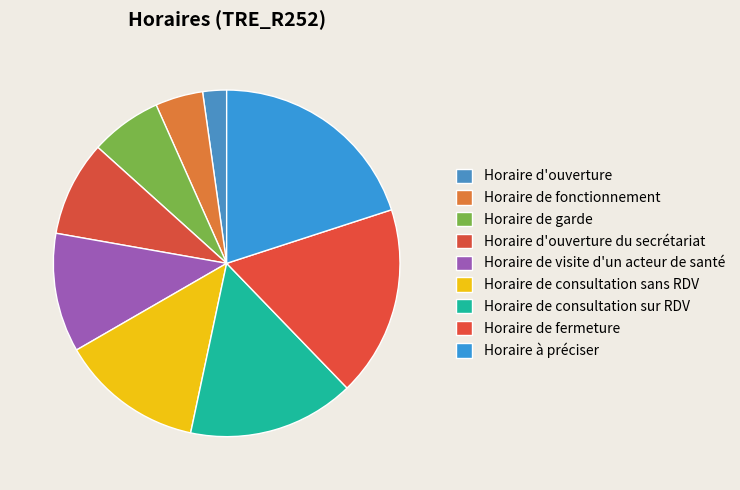

Does any single category account for the majority?

No